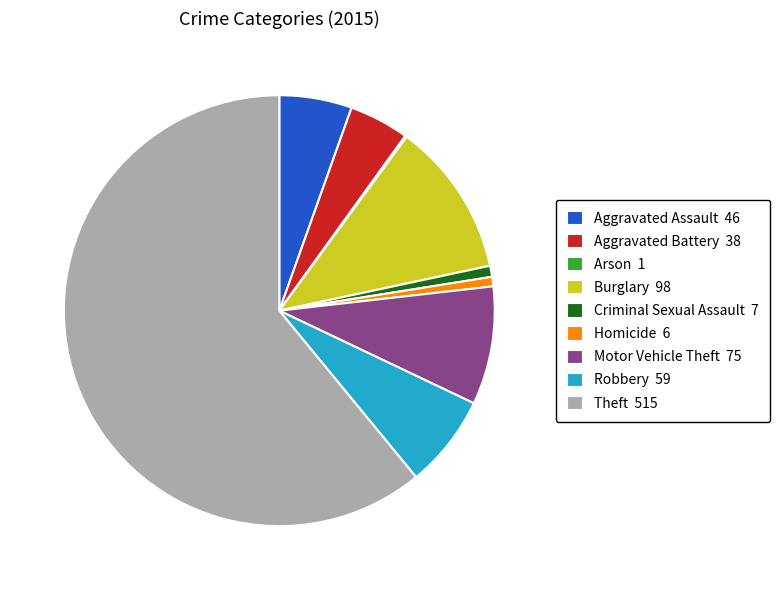

Do Theft 515 and Robbery 59 together represent more than half of the pie?

Yes